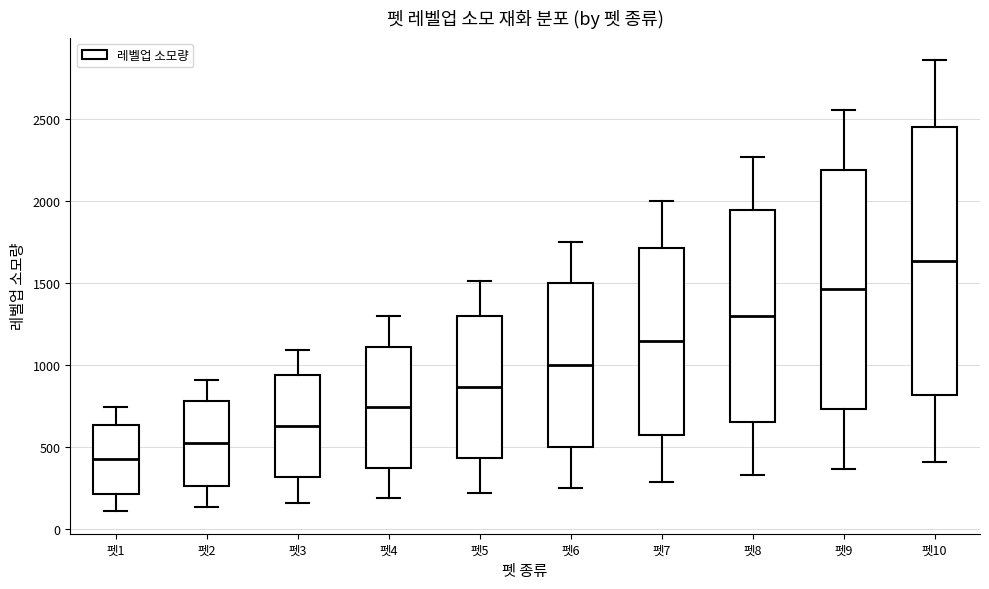

Reading left to right, read every box against the y-axis: the position of its median line, the range the box covers, and the ends of its whiskers. The values are not printed on the chart, so give them approximately, as read against the axis.

펫1: median 400, box 200 to 650, whiskers 100 to 750
펫2: median 500, box 250 to 800, whiskers 150 to 900
펫3: median 600, box 300 to 950, whiskers 150 to 1100
펫4: median 750, box 350 to 1100, whiskers 200 to 1300
펫5: median 850, box 450 to 1300, whiskers 200 to 1500
펫6: median 1000, box 500 to 1500, whiskers 250 to 1750
펫7: median 1150, box 550 to 1700, whiskers 300 to 2000
펫8: median 1300, box 650 to 1950, whiskers 300 to 2250
펫9: median 1450, box 750 to 2200, whiskers 350 to 2550
펫10: median 1650, box 800 to 2450, whiskers 400 to 2850